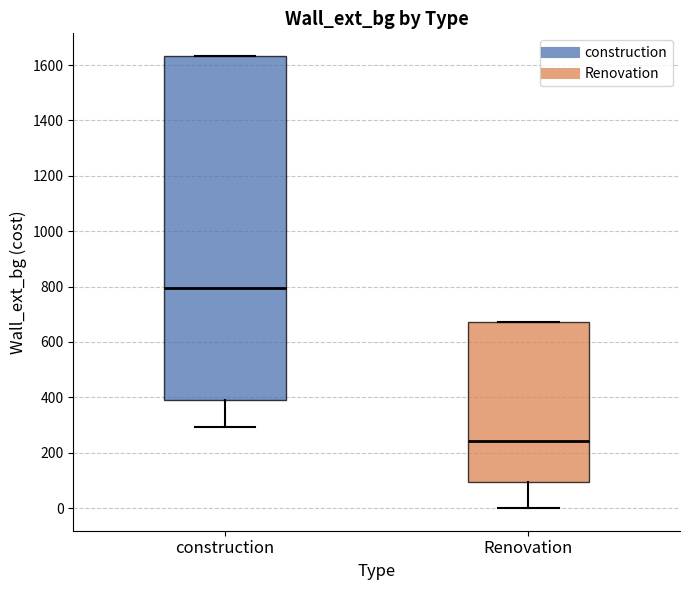

Reading left to right, read every box against the y-axis: the position of its median line, the range the box covers, and the ends of its whiskers. The values are not printed on the chart, so give them approximately, as read against the axis.

construction: median 800, box 400 to 1640, whiskers 300 to 1640
Renovation: median 240, box 100 to 680, whiskers 0 to 680